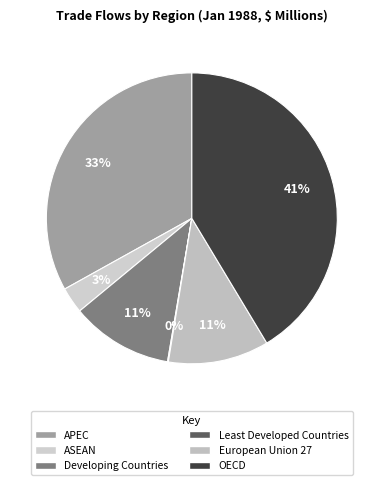

To the nearest percent, what is the difference between the largest and smallest slice percentages?

41%